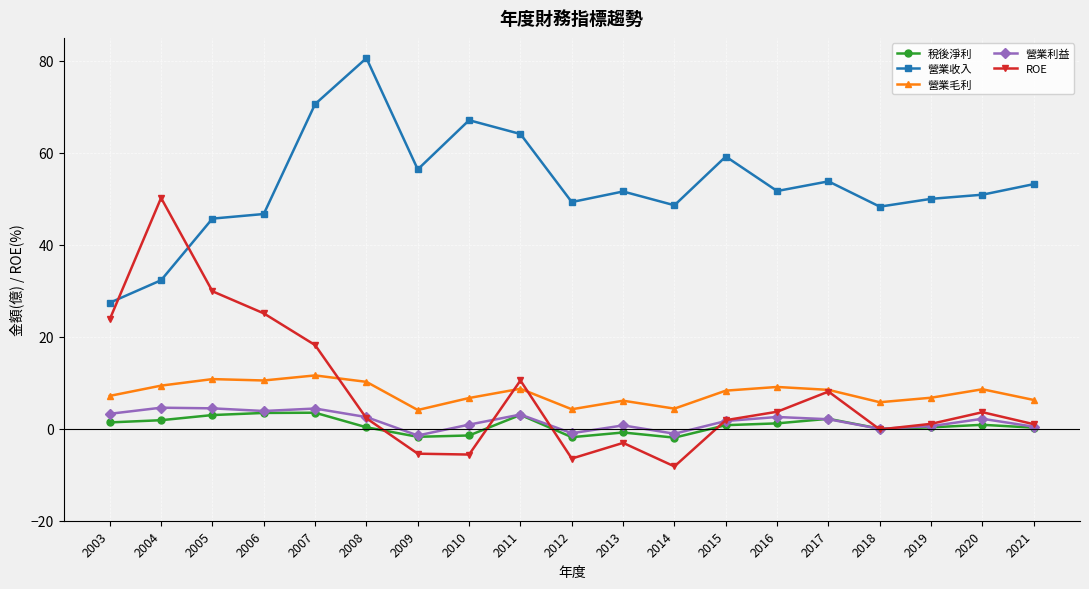

What is the value of the ROE point at the 10th from the left?

-6.5